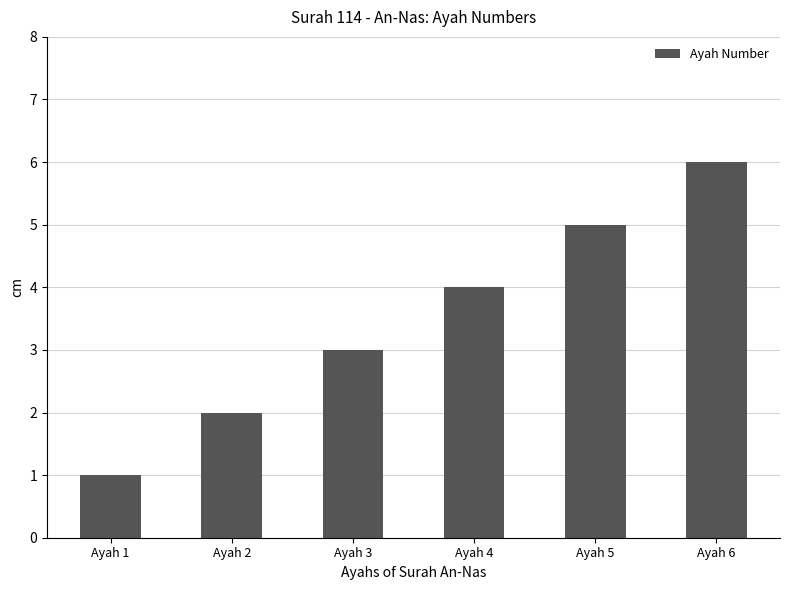

Approximately how many times larger is the value at Ayah 2 compared to Ayah 4?

0.5